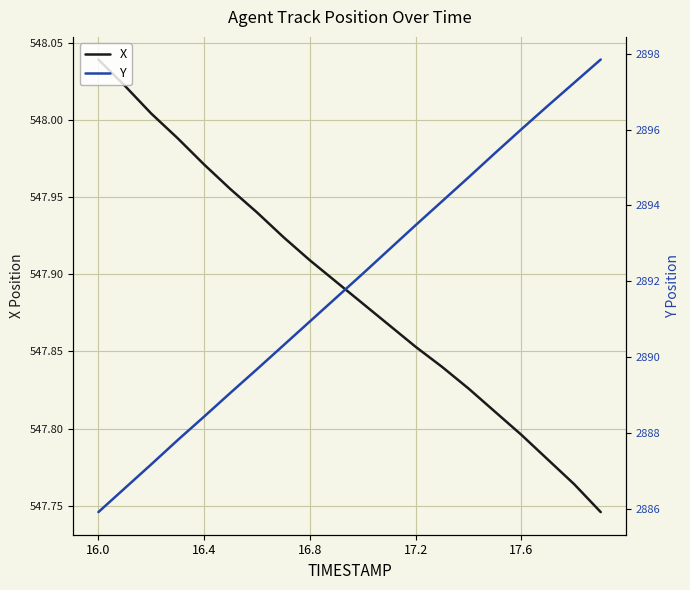

Which category has the highest value in the X series?

16.0